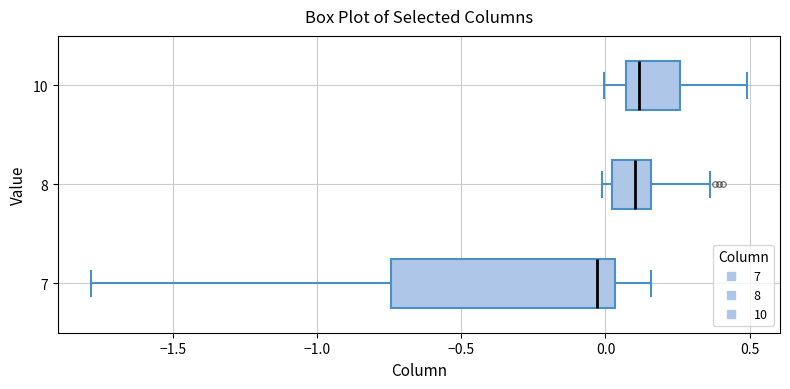

Comparing the boxes themselves (not the whiskers), which one is the widest?

7